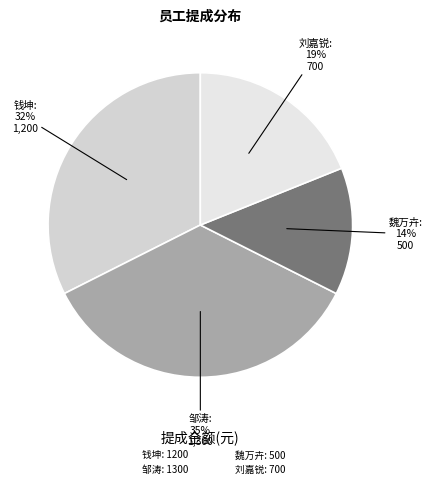

How many segments does this pie chart have?

4